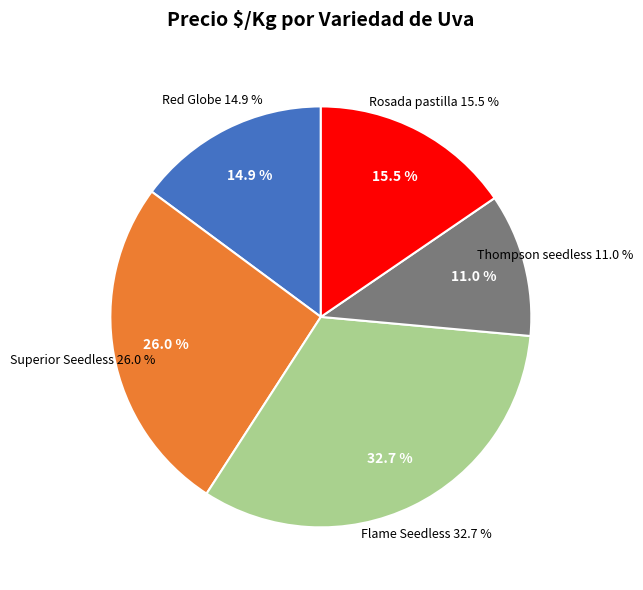

Count the number of slices in the pie.

5